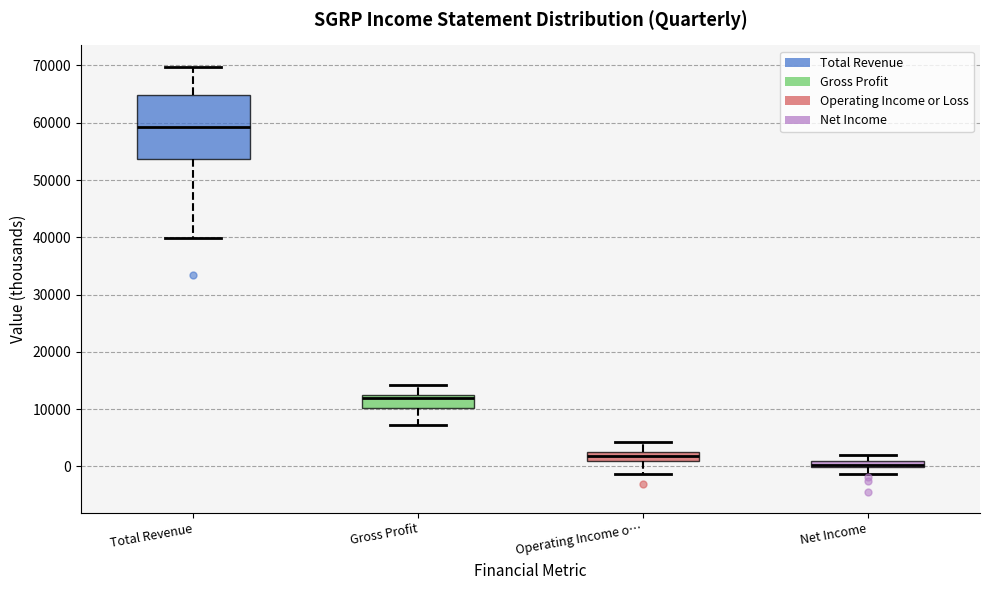

Which box's median line is the highest?

Total Revenue